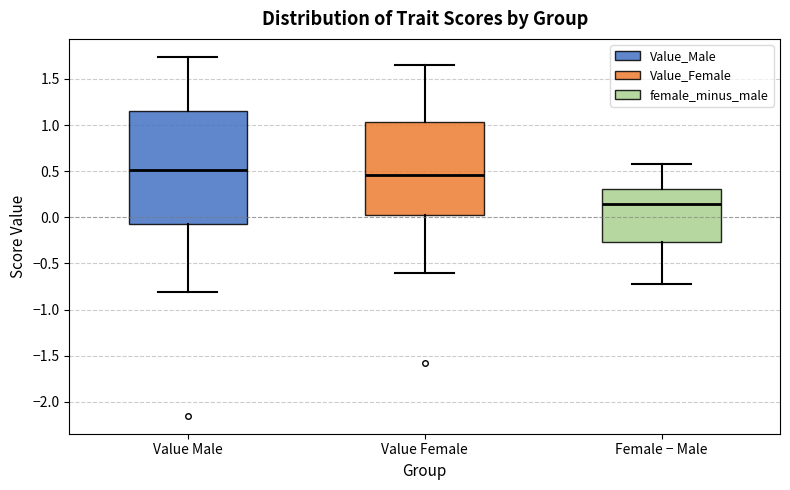

Which box is the tallest, from its lower edge to its upper edge?

Value Male